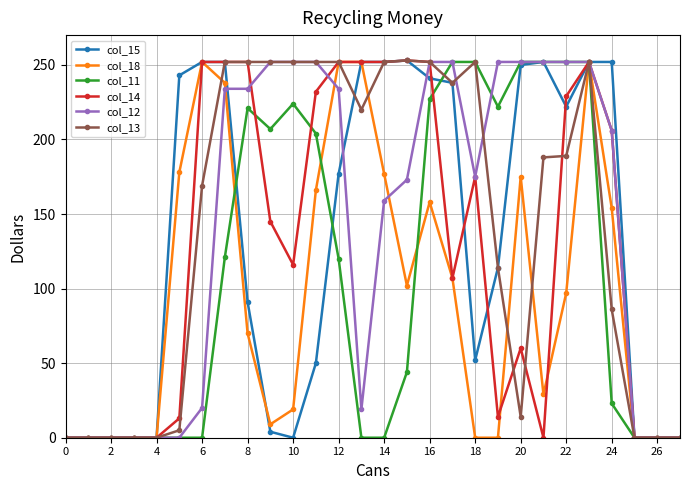

What is the greatest value displayed?

253